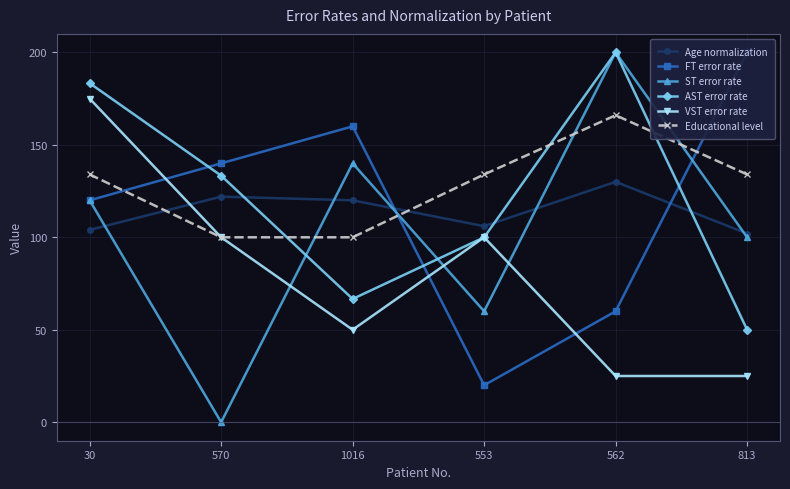

What is the total value across all series at 1016?

636.7